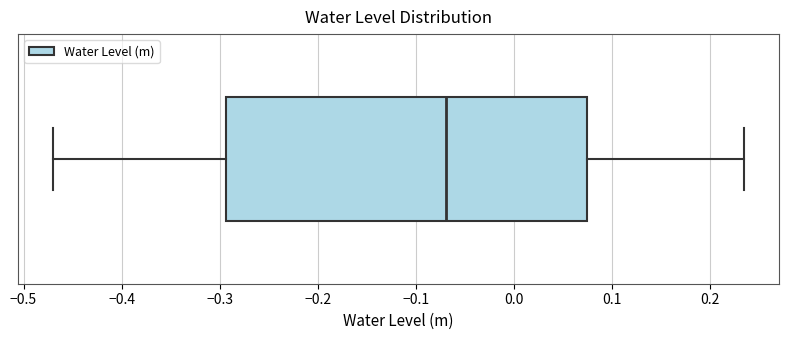

Transcribe this box plot: give where the median line is, the range the box spans, and where the two whiskers end, as read against the x-axis. The values are not printed on the chart, so give them approximately, as read against the axis.

median -0.07, box -0.29 to 0.07, whiskers -0.47 to 0.23